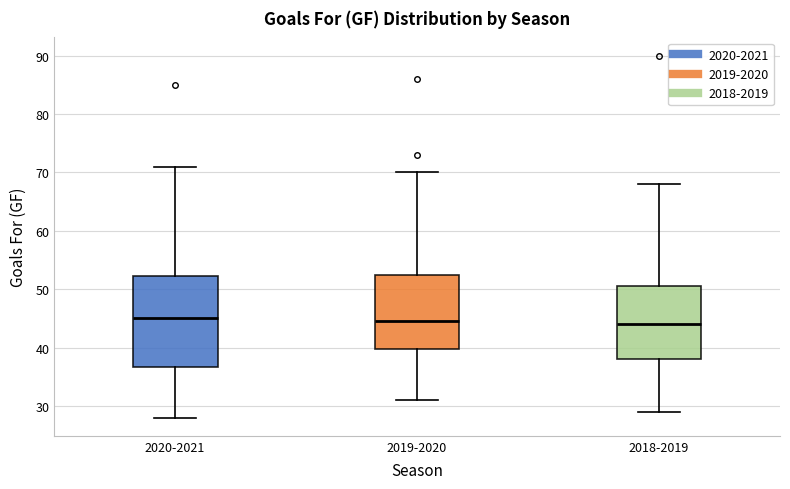

Where does the upper whisker of the box for 2019-2020 end on the y-axis? The values are not printed on the chart, so give them approximately, as read against the axis.

70